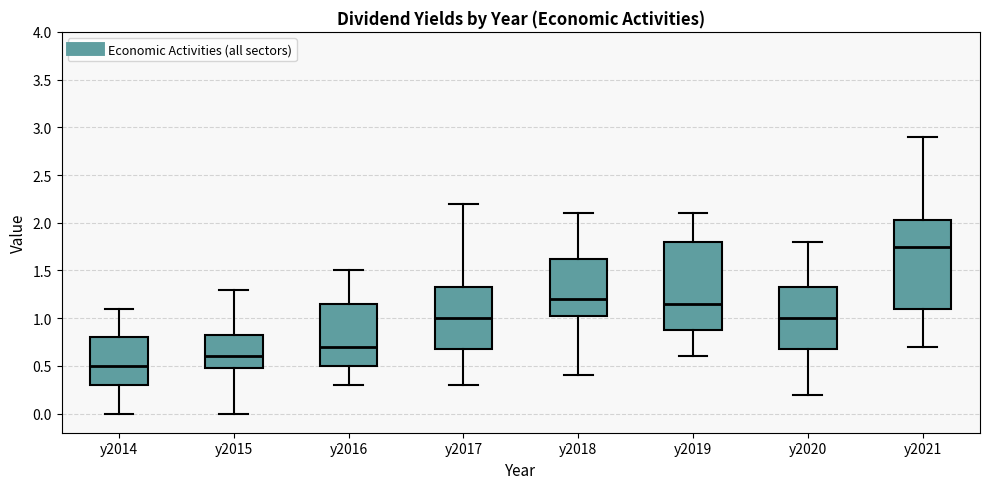

Reading left to right, transcribe this box plot: for each box, give where its median line is, the range the box spans, and where its two whiskers end, as read against the y-axis. The values are not printed on the chart, so give them approximately, as read against the axis.

y2014: median 0.50, box 0.30 to 0.80, whiskers 0.00 to 1.10
y2015: median 0.60, box 0.50 to 0.85, whiskers 0.00 to 1.30
y2016: median 0.70, box 0.50 to 1.15, whiskers 0.30 to 1.50
y2017: median 1.00, box 0.70 to 1.35, whiskers 0.30 to 2.20
y2018: median 1.20, box 1.05 to 1.65, whiskers 0.40 to 2.10
y2019: median 1.15, box 0.90 to 1.80, whiskers 0.60 to 2.10
y2020: median 1.00, box 0.70 to 1.35, whiskers 0.20 to 1.80
y2021: median 1.75, box 1.10 to 2.05, whiskers 0.70 to 2.90